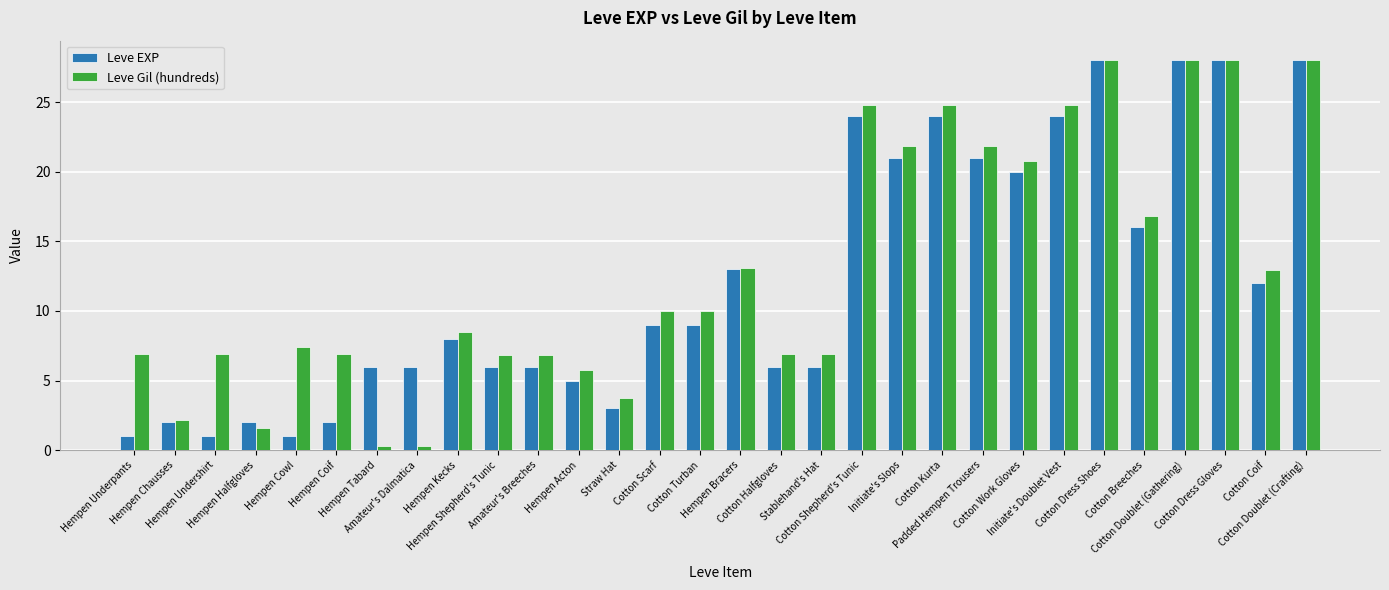

What is the greatest value displayed?

28.0